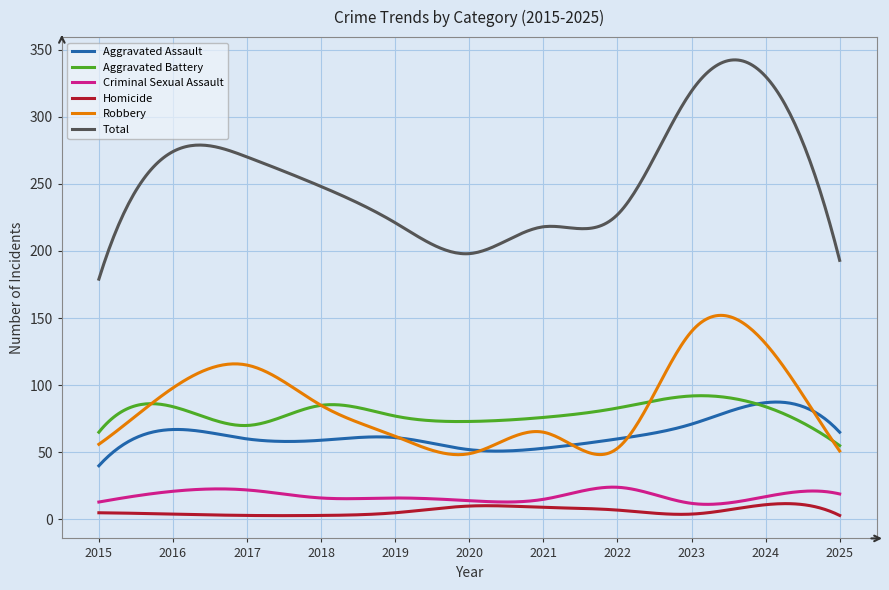

Count the number of categories in the chart.

300